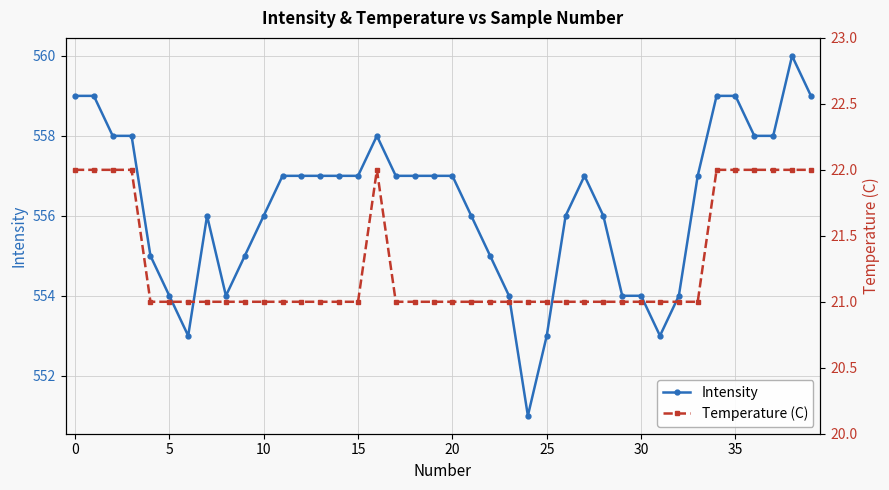

What is the highest value of the Intensity series?

560